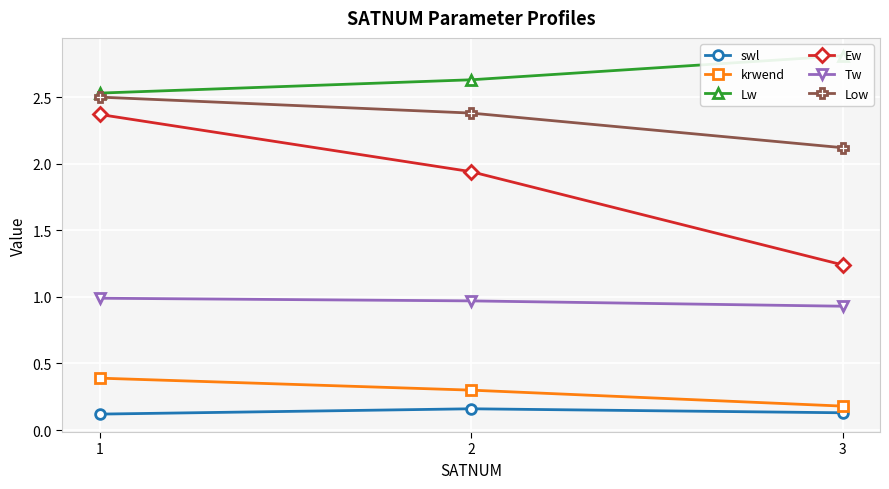

What is the total value across all series at 3?

7.4